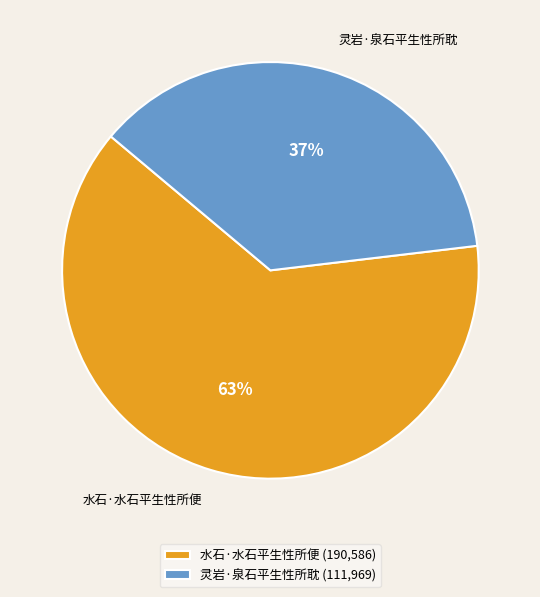

Which slice represents more than half of the pie?

水石·水石平生性所便